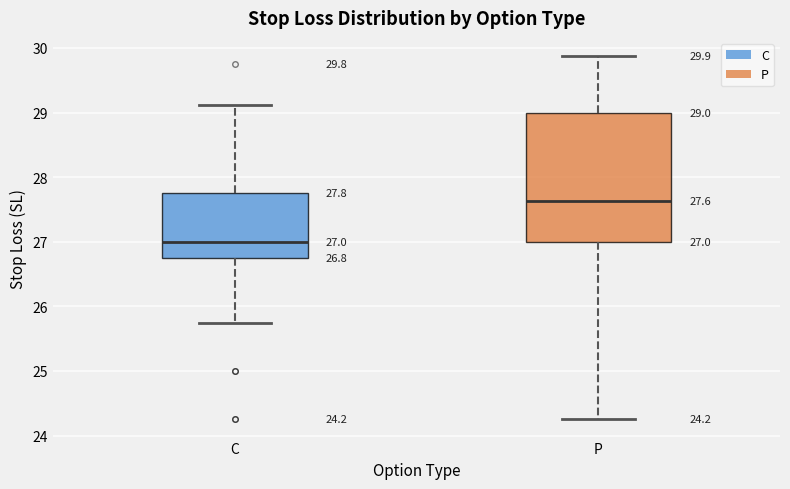

Which box's median line is the highest?

P